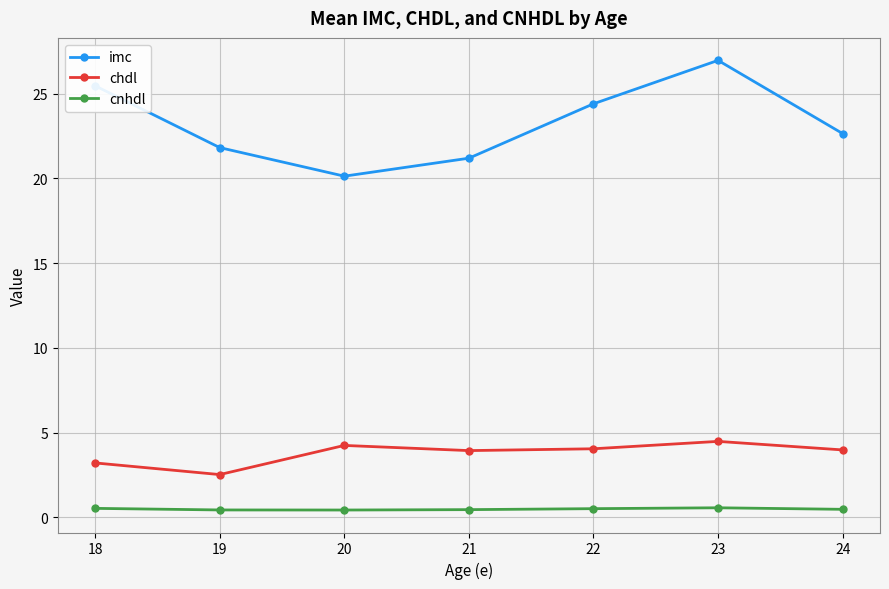

How many data points does each series have?

7